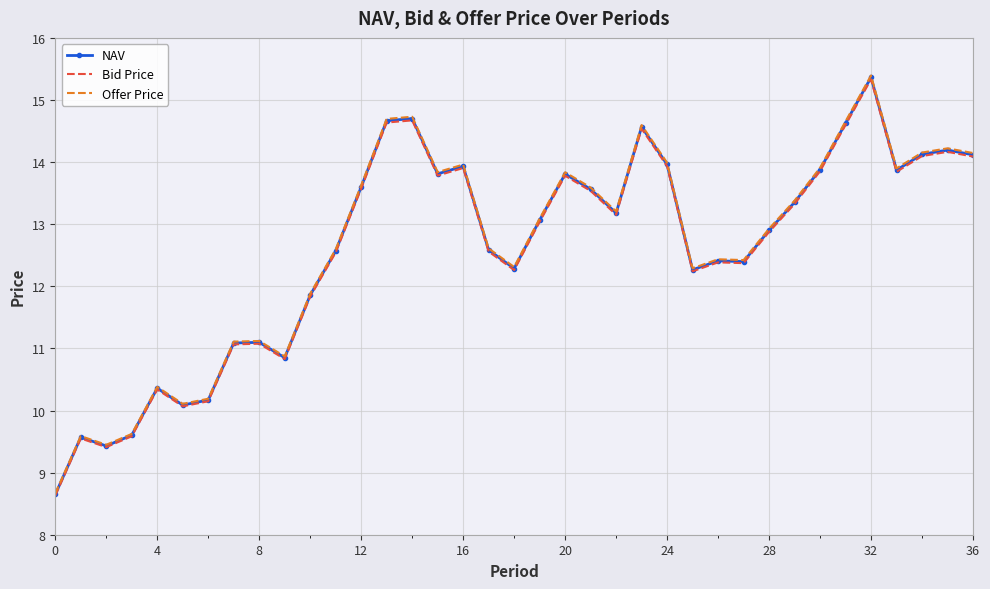

What is the maximum value shown in the chart?

15.4